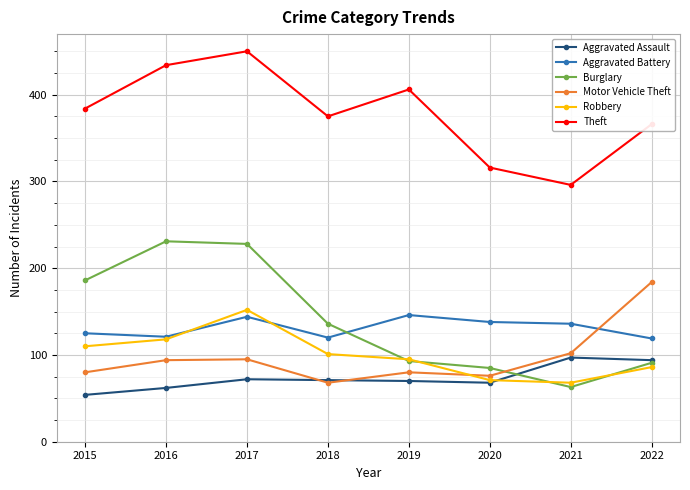

What is the difference between the maximum and minimum values in the Aggravated Assault series?

43